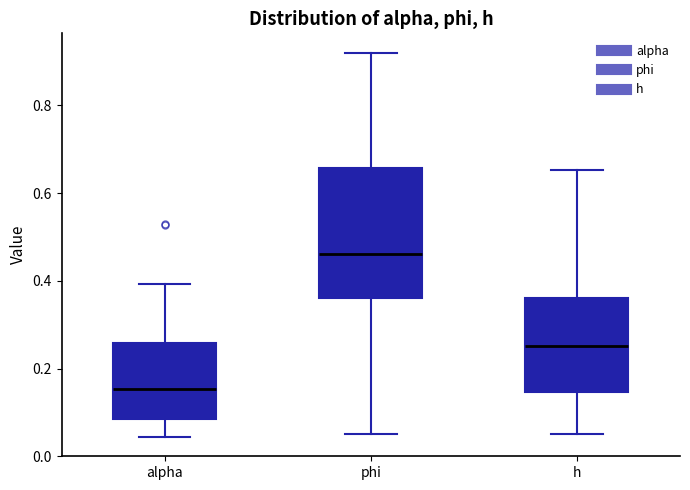

Where does the lower whisker of the box for h end on the y-axis? The values are not printed on the chart, so give them approximately, as read against the axis.

0.06